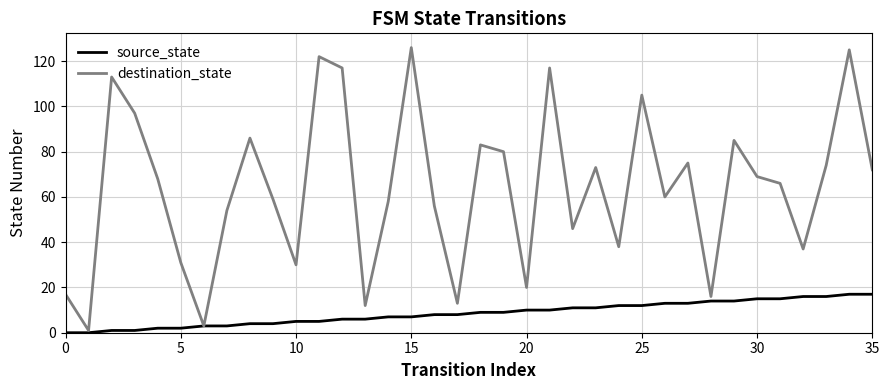

What is the greatest value displayed?

126